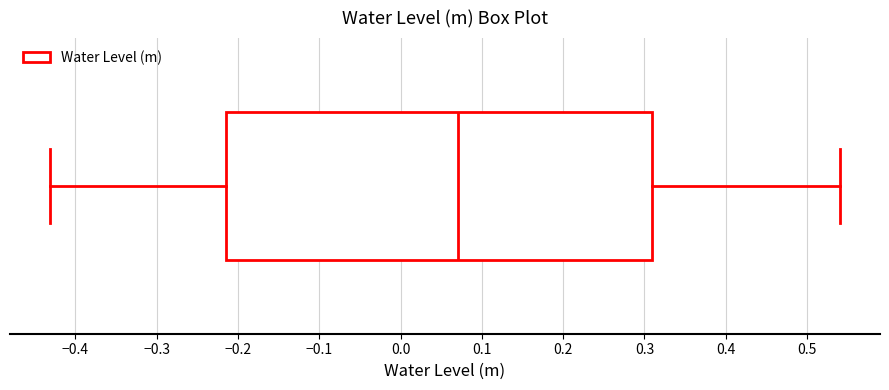

Transcribe this box plot: give where the median line is, the range the box spans, and where the two whiskers end, as read against the x-axis. The values are not printed on the chart, so give them approximately, as read against the axis.

median 0.07, box -0.21 to 0.31, whiskers -0.43 to 0.54